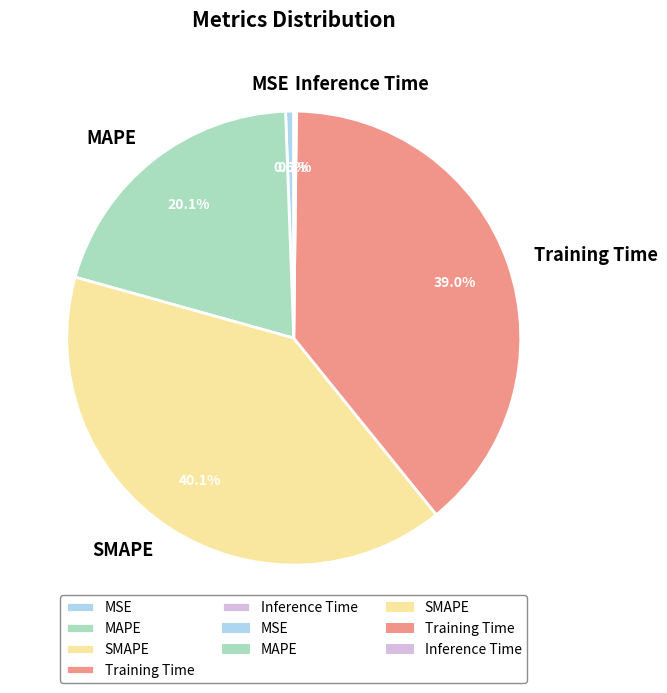

Which category has the biggest portion of the pie?

SMAPE